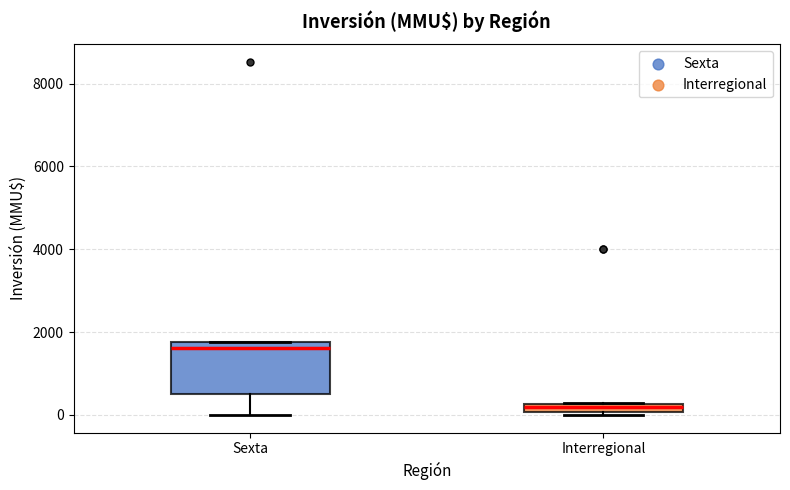

Comparing the boxes themselves (not the whiskers), which one is the tallest?

Sexta